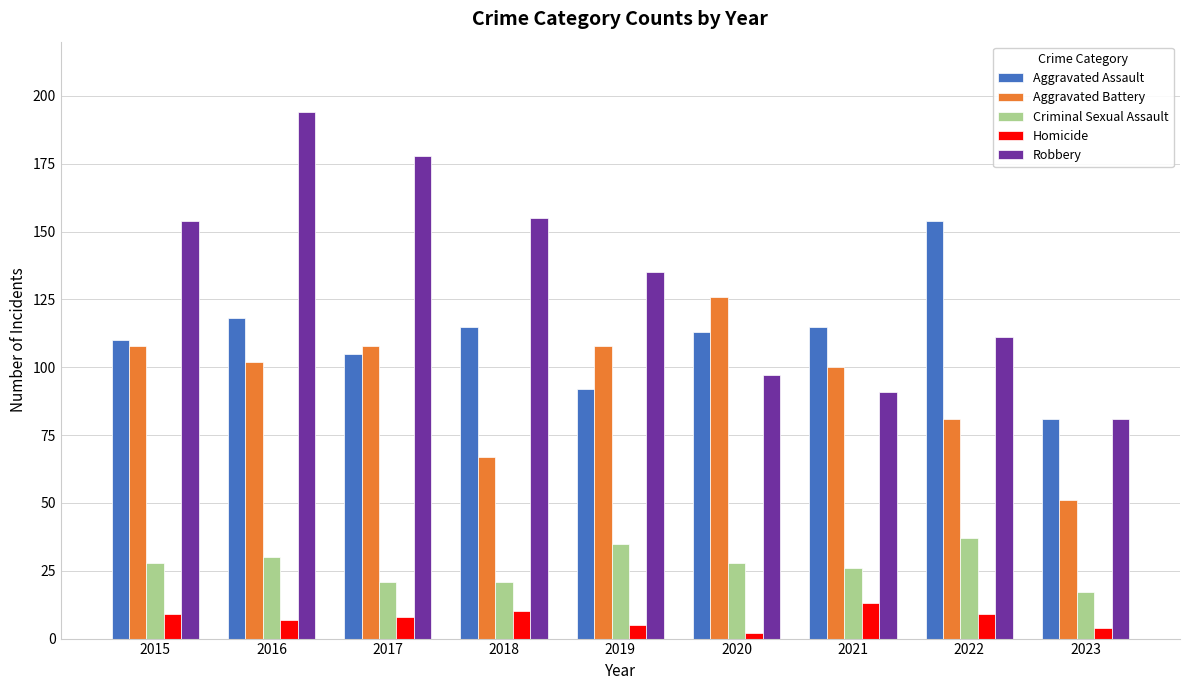

What is the sum of all Robbery values?

1196